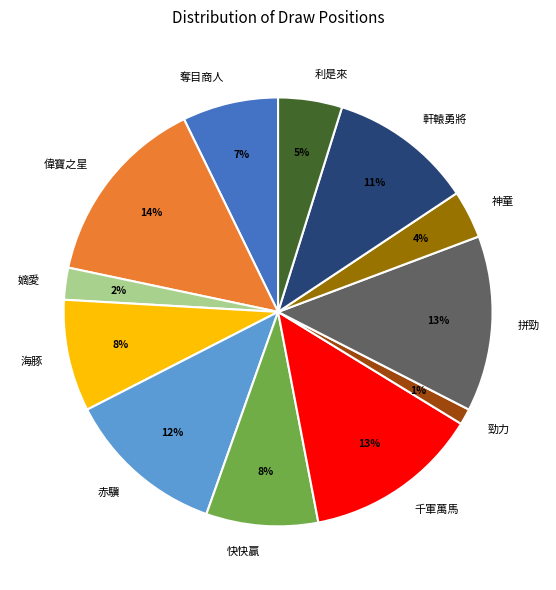

Count the number of slices in the pie.

12